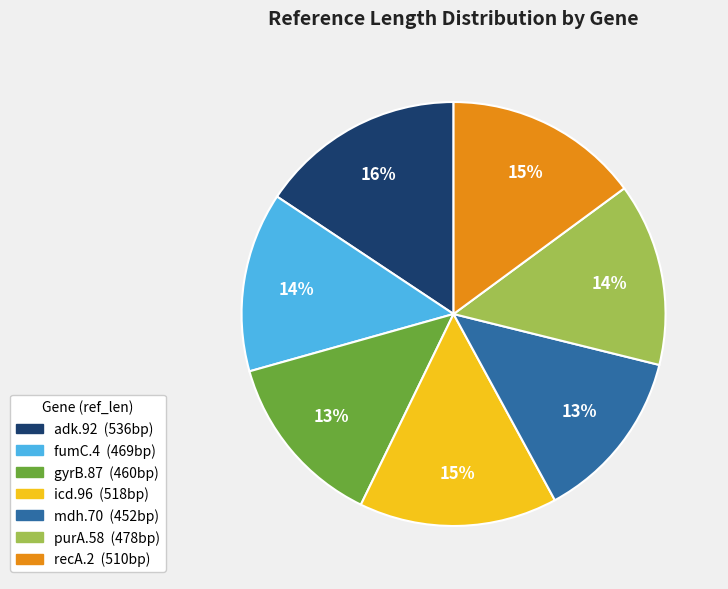

What is the ratio of the value at fumC.4 to the value at purA.58?

1.0